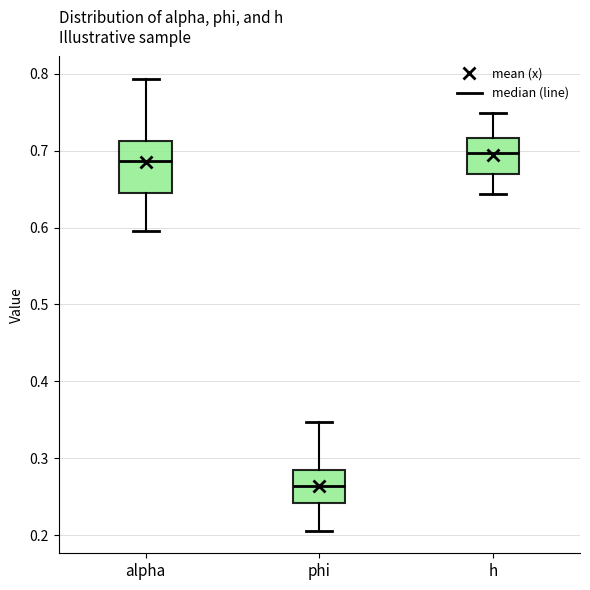

Which box has the highest median line?

h